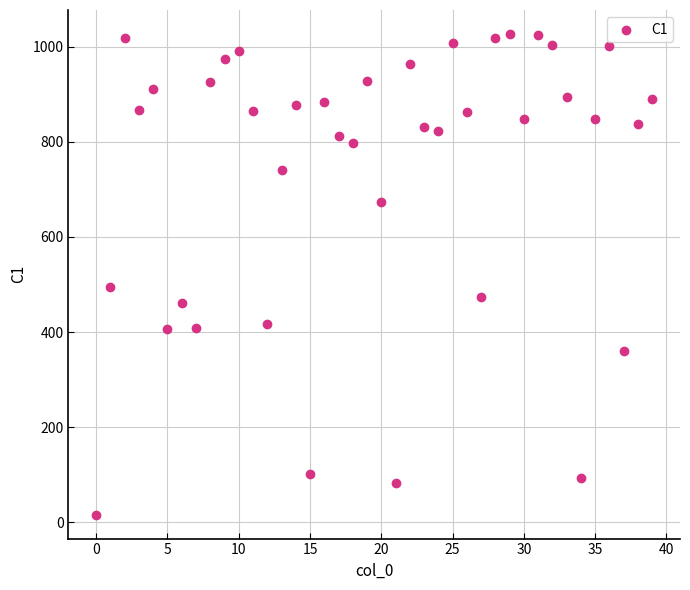

What Y value in the scatter plot is closest to 521?

495